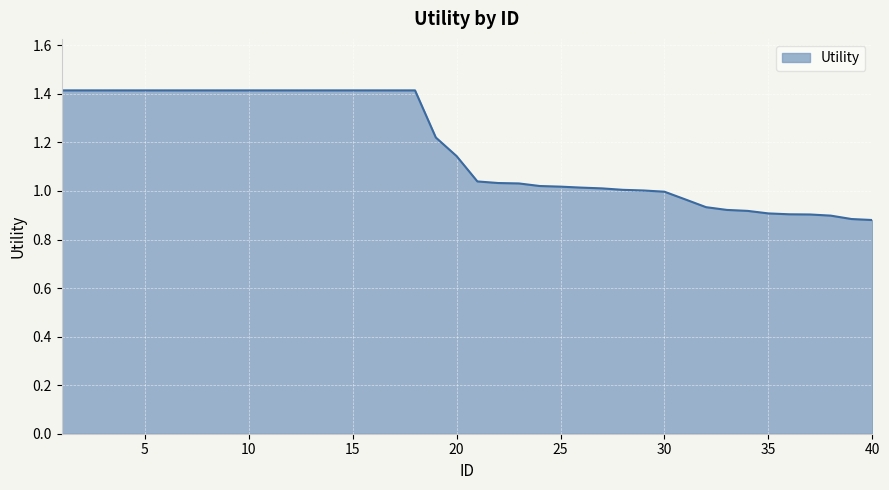

What is the greatest value displayed?

1.4